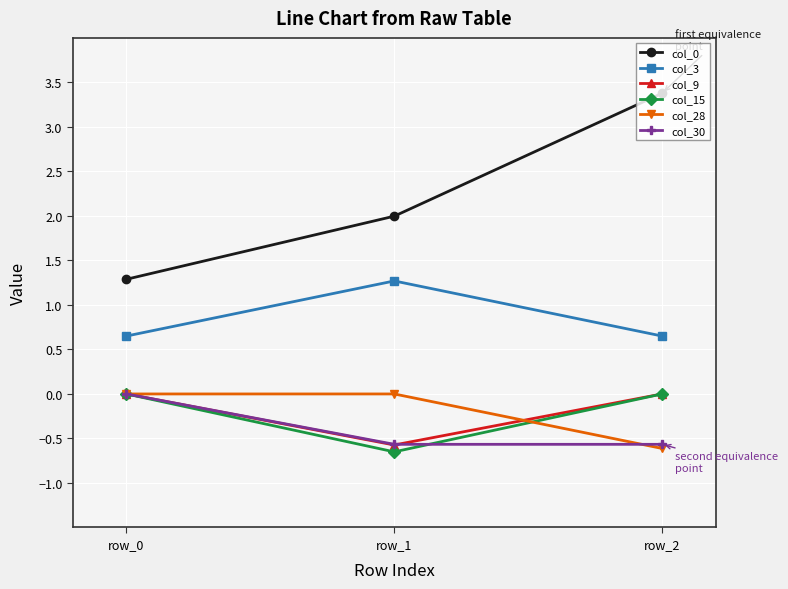

At how many categories does at least one series exceed 1?

3